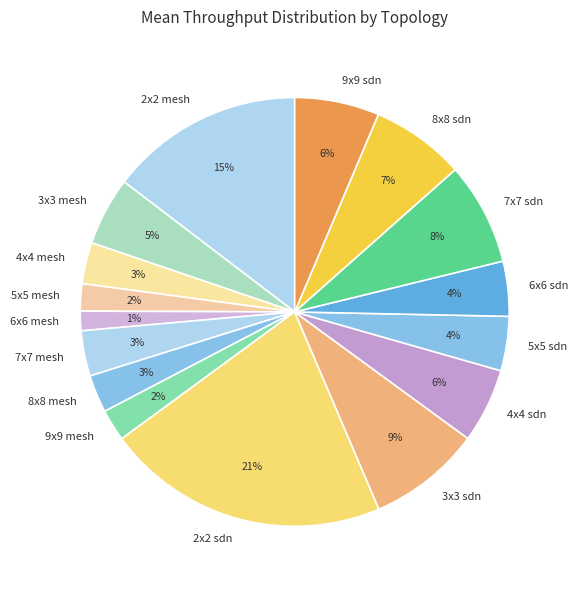

What percentage is the 9x9 sdn slice, to the nearest percent?

6%